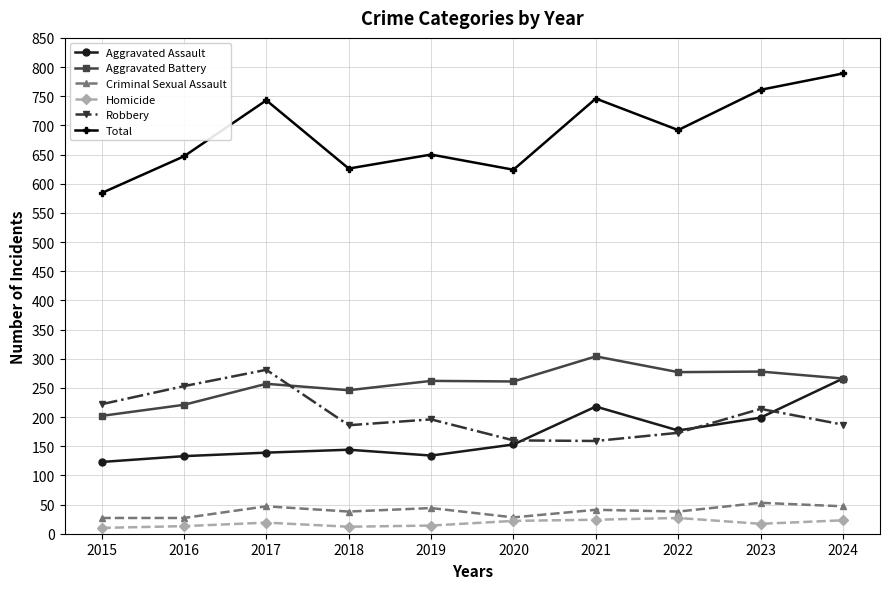

The Criminal Sexual Assault series shows 44 at 2019. True or false?

True